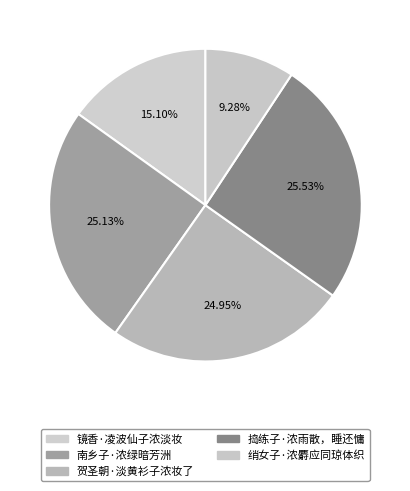

What is the smallest slice in the pie chart?

绡女子·浓麝应同琼体织